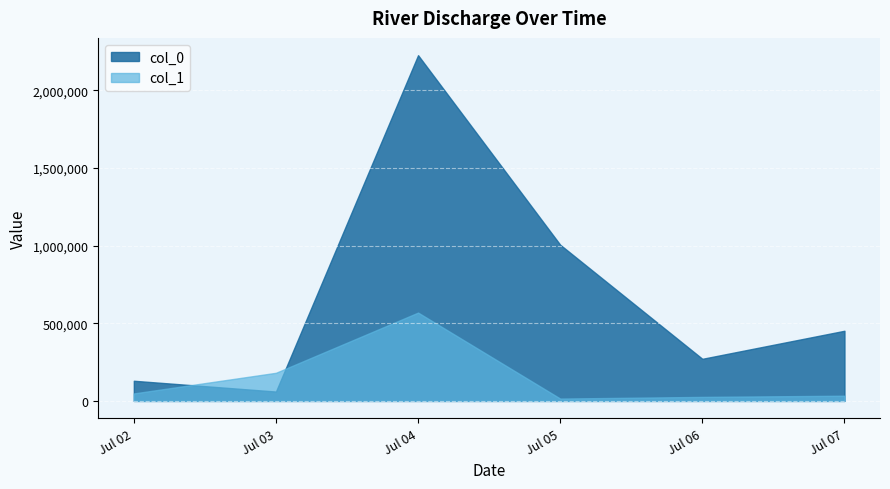

Rank the series by their average value, from highest to lowest.

col_0, col_1